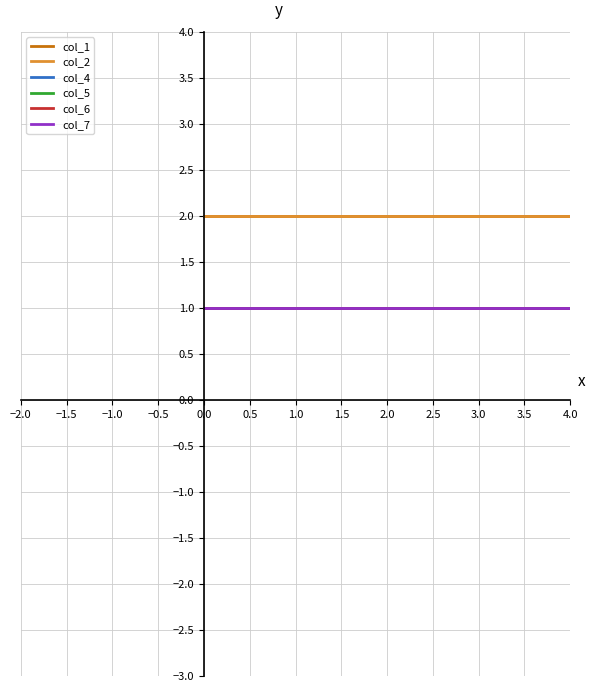

Is this an area chart (filled region under the line)?

No